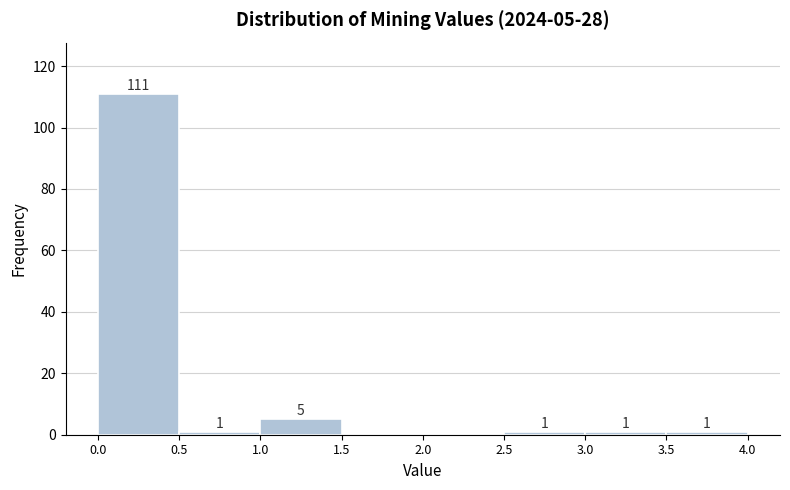

Which range on the x-axis has the tallest bar?

0.0 to 0.5